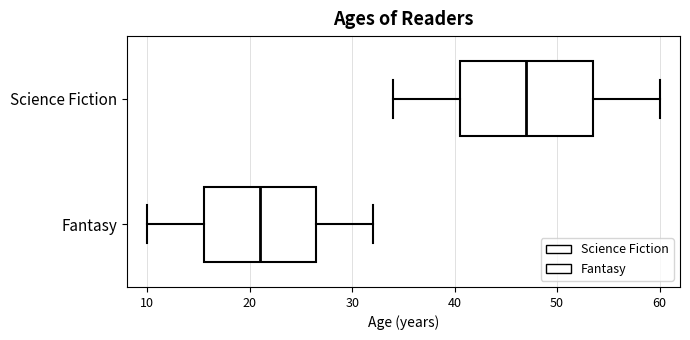

Reading bottom to top, read every box against the x-axis: the position of its median line, the range the box covers, and the ends of its whiskers. The values are not printed on the chart, so give them approximately, as read against the axis.

Fantasy: median 21, box 16 to 27, whiskers 10 to 32
Science Fiction: median 47, box 41 to 54, whiskers 34 to 60